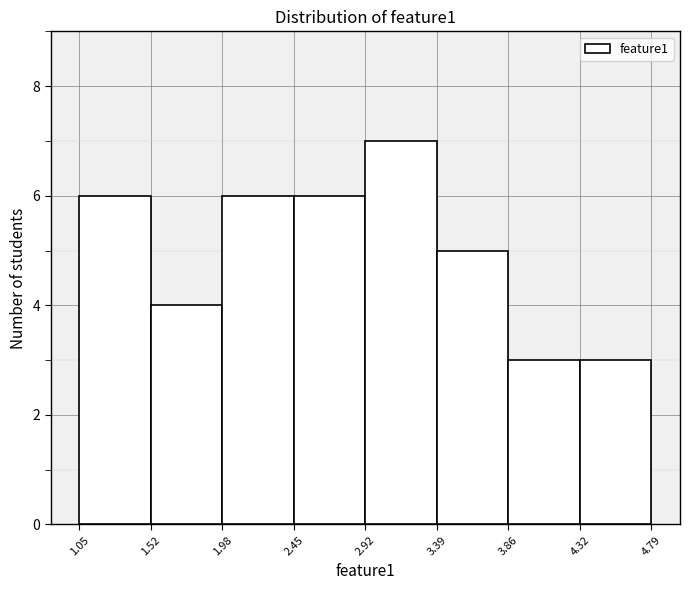

Over which range of the x-axis is the bar tallest?

2.92 to 3.39